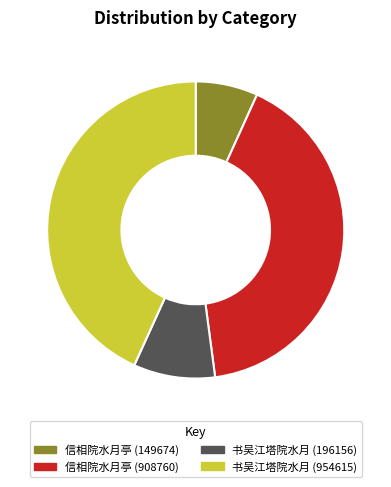

Rank the categories by value from lowest to highest.

信相院水月亭 (149674), 书吴江塔院水月 (196156), 信相院水月亭 (908760), 书吴江塔院水月 (954615)